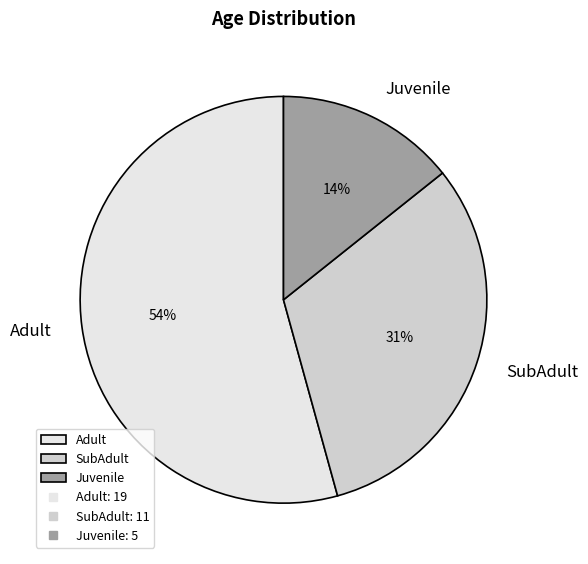

Combined, do Juvenile and SubAdult account for over 50%?

No